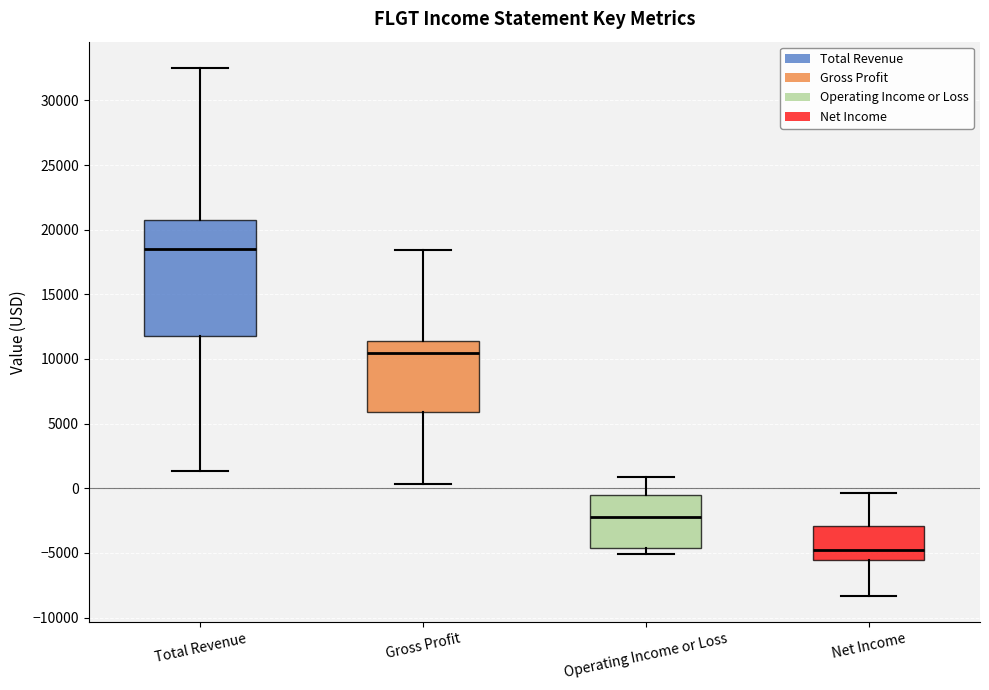

Which box has the highest median line?

Total Revenue